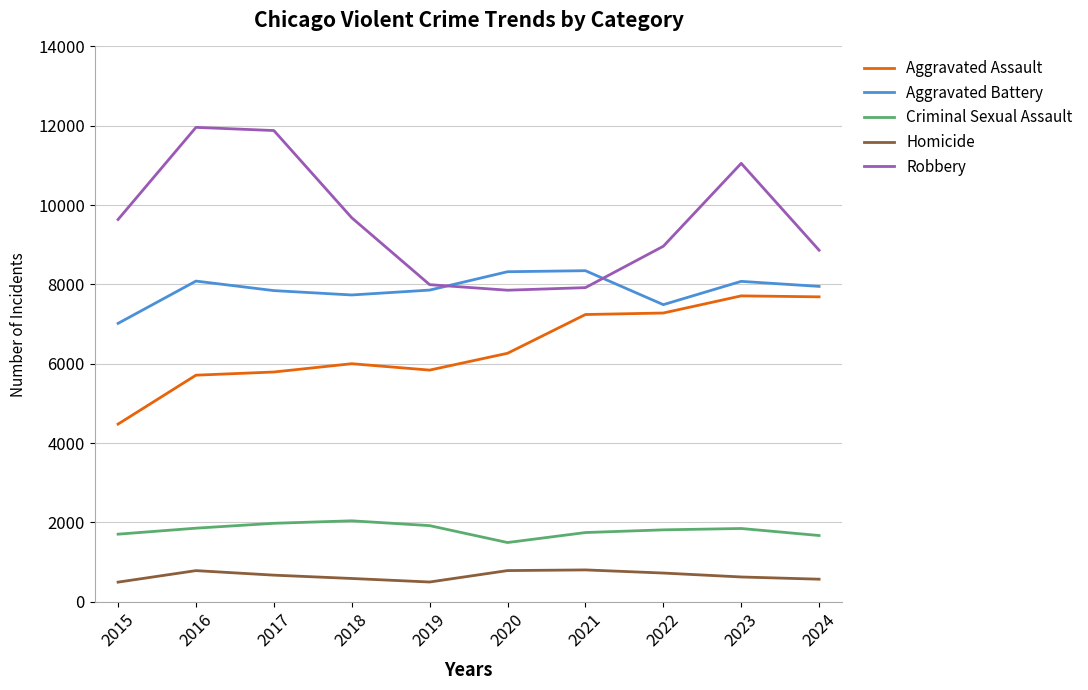

Does the chart have visible grid lines?

Yes